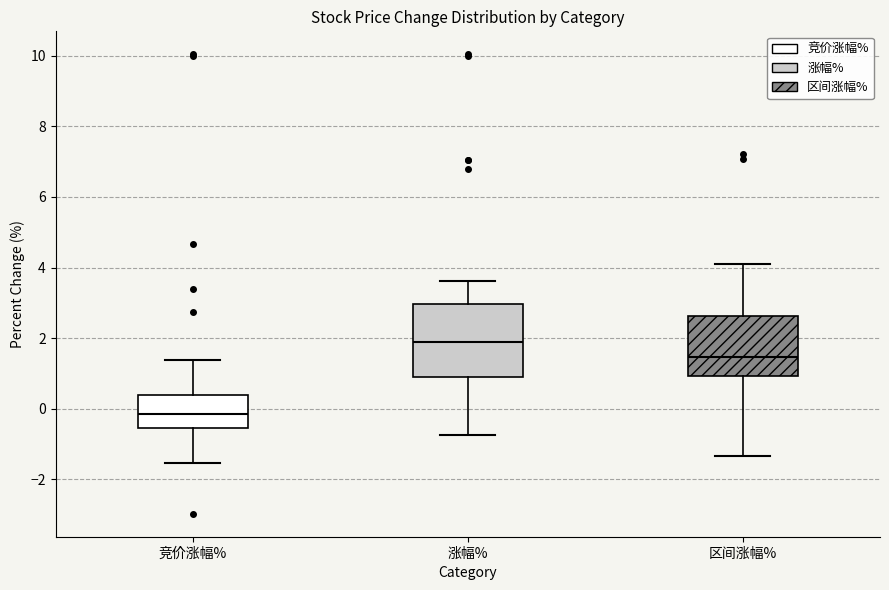

Reading left to right, transcribe this box plot: for each box, give where its median line is, the range the box spans, and where its two whiskers end, as read against the y-axis. The values are not printed on the chart, so give them approximately, as read against the axis.

竞价涨幅%: median -0.2, box -0.6 to 0.4, whiskers -1.6 to 1.4
涨幅%: median 2.0, box 0.8 to 3.0, whiskers -0.8 to 3.6
区间涨幅%: median 1.4, box 1.0 to 2.6, whiskers -1.4 to 4.2